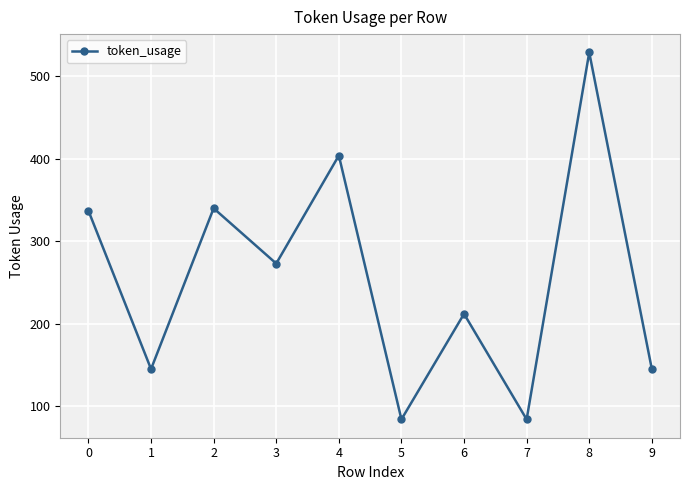

Between 3 and 7, which is larger?

3